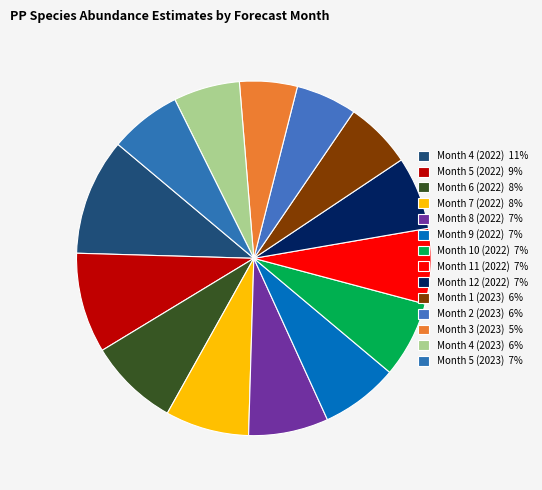

The Month 10 (2022) slice represents 7% of the pie. True or false?

True